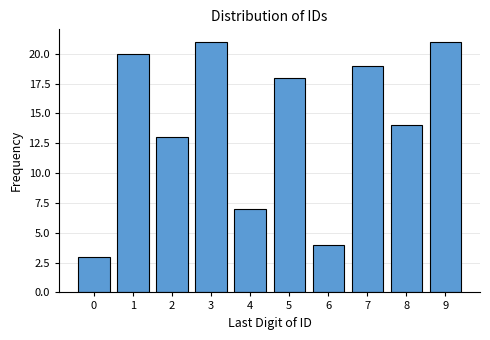

Reading right to left, what are all the values shown in this chart?

21	14	19	4	18	7	21	13	20	3